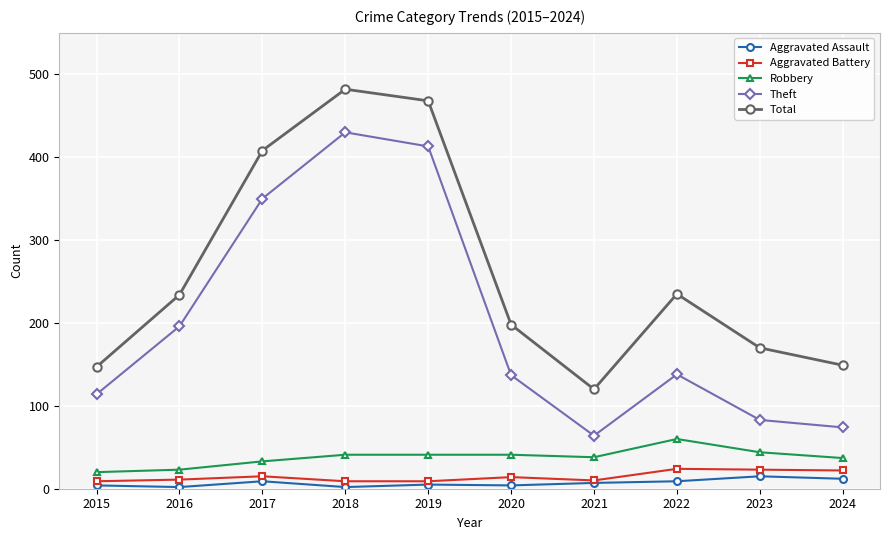

What is the maximum value shown in the chart?

482